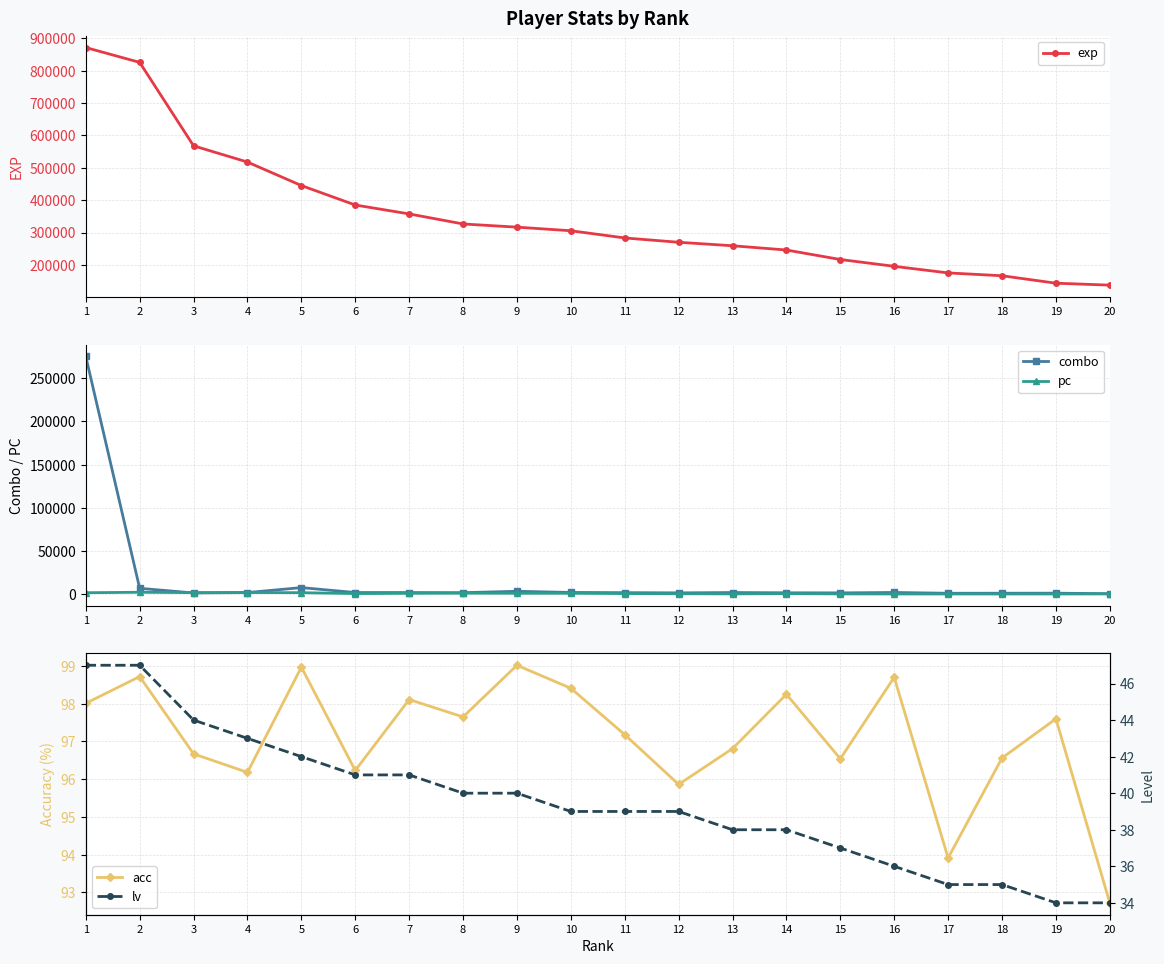

True or false: acc has a value of 99.0 at 9.

True